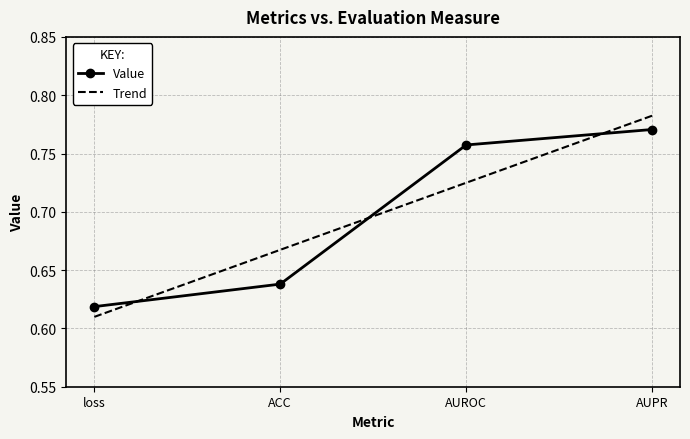

What is the sum of all Value values?

2.8